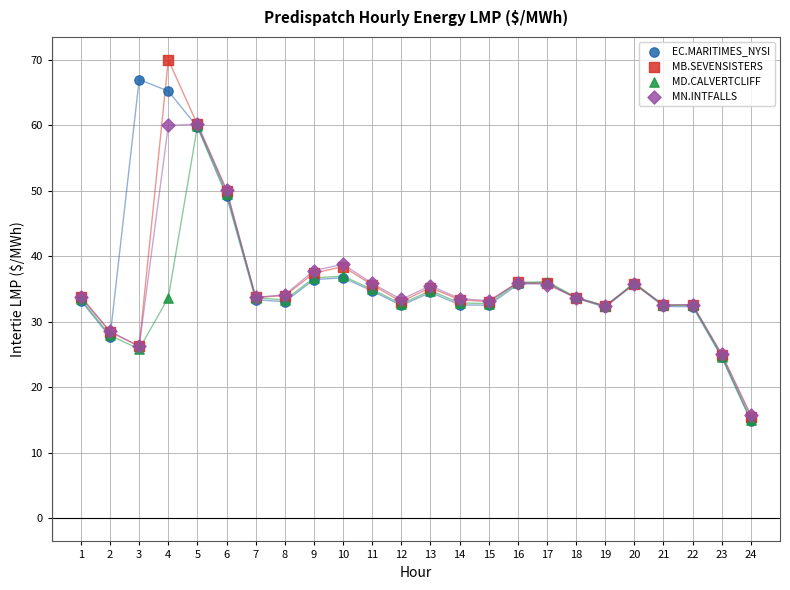

Which series contains the highest Y value?

MB.SEVENSISTERS